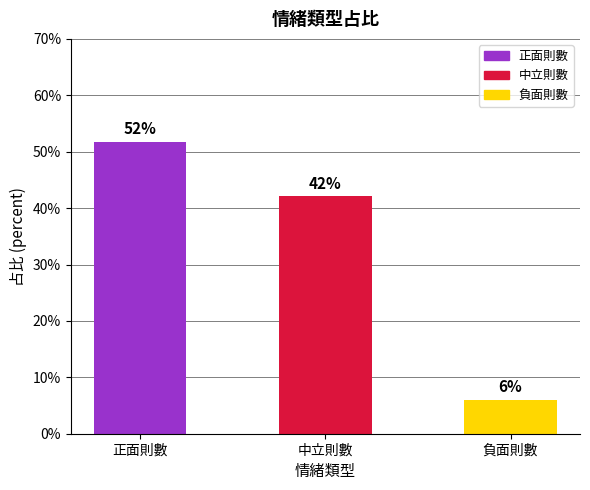

Reading left to right, extract all data points from this chart.

正面則數=0.5	中立則數=0.4	負面則數=0.1